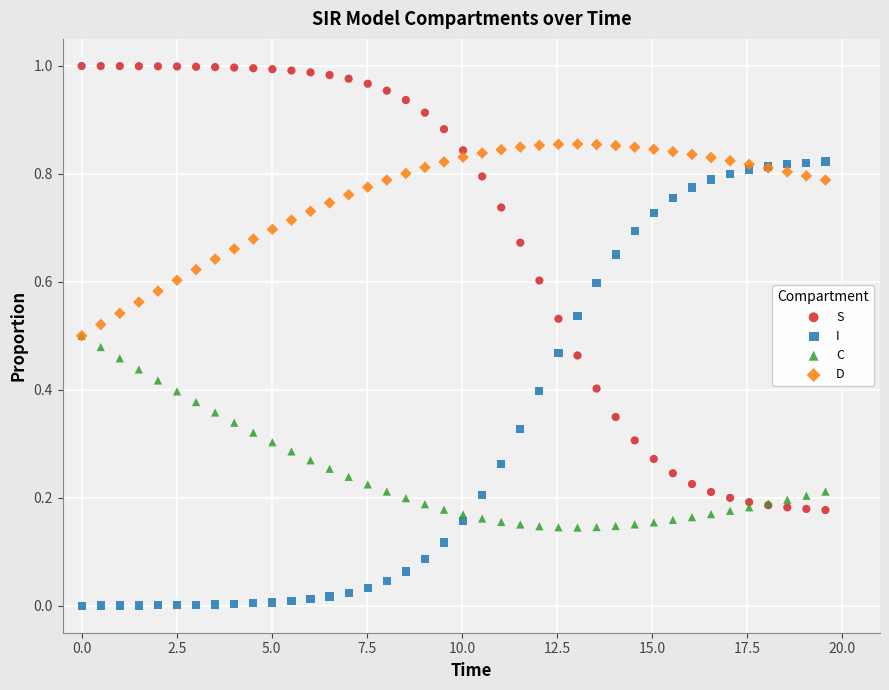

What are all the series names shown in the legend?

S, I, C, D